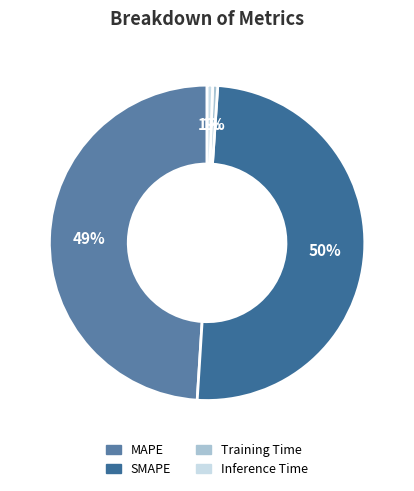

Which category has the biggest portion of the pie?

SMAPE